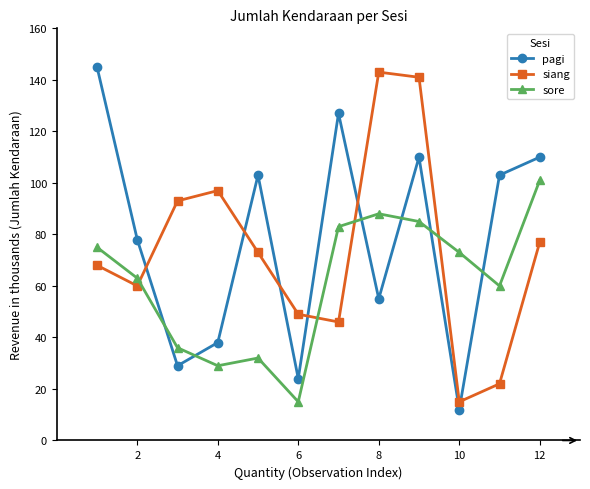

How many interior local peaks does the siang series have?

2